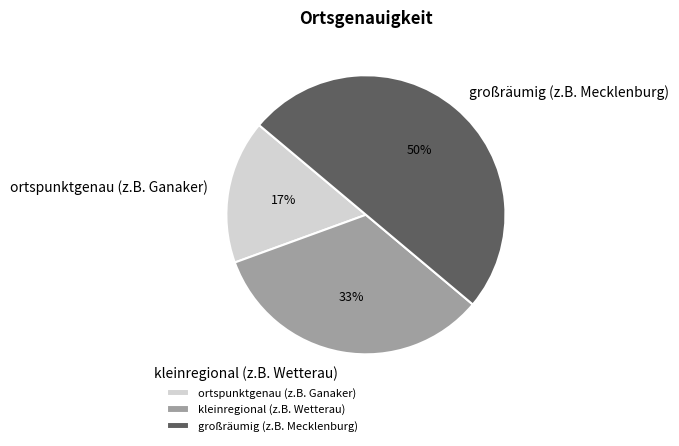

To the nearest percent, what is the average slice percentage?

33%